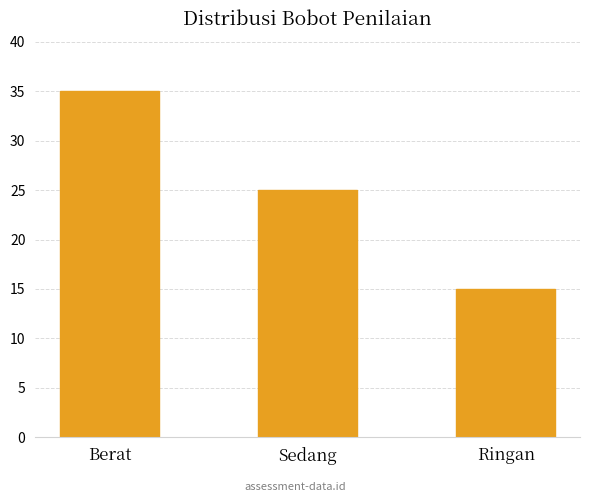

Rank the categories by value from highest to lowest.

Berat, Sedang, Ringan